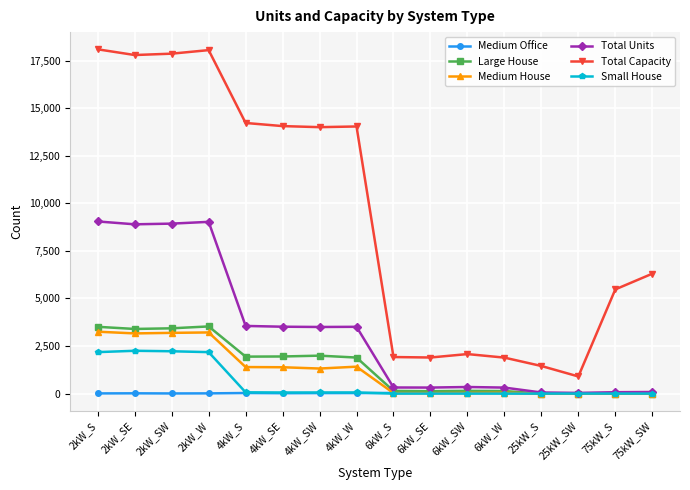

True or false: Total Capacity and Small House intersect in this chart.

False